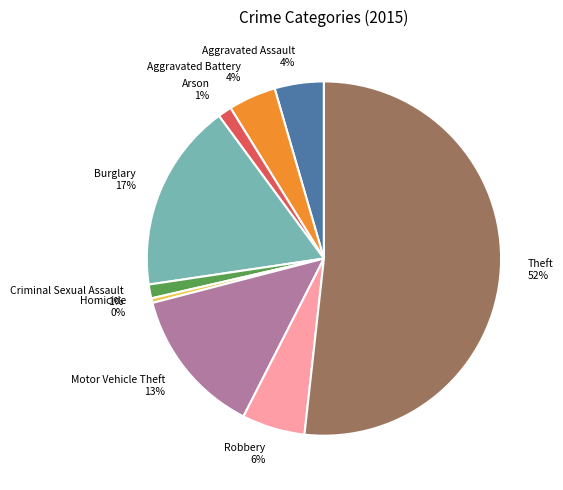

Which has a higher value, Arson or Burglary?

Burglary